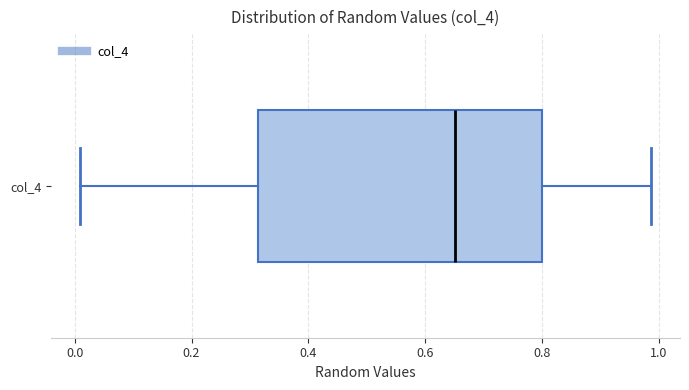

Where does the median line of the box for col_4 sit on the x-axis? The values are not printed on the chart, so give them approximately, as read against the axis.

0.66